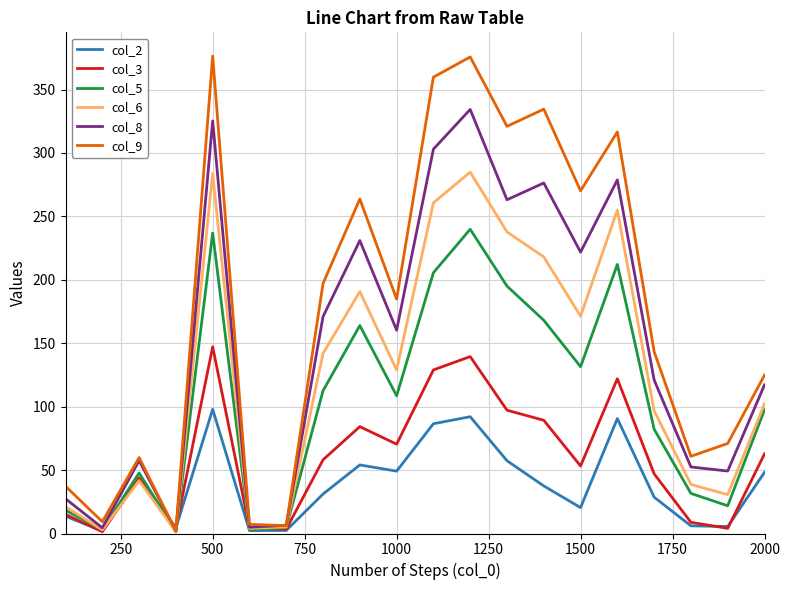

What is the minimum value for col_8?

2.2